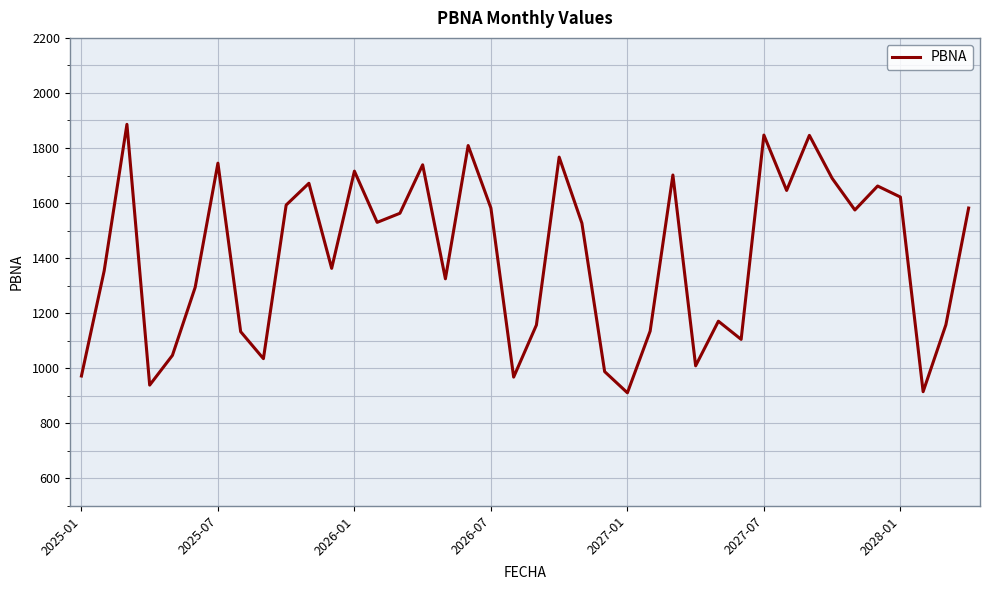

What is the smallest value displayed?

911